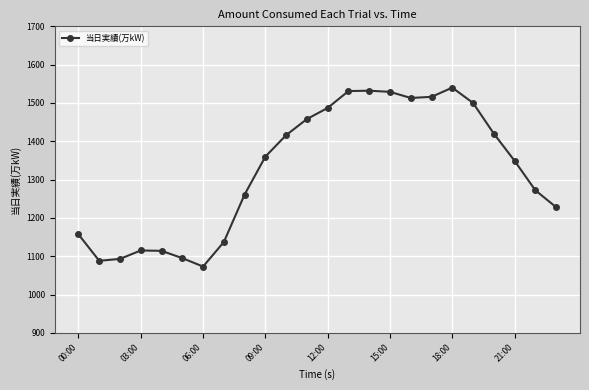

True or false: there are more than 2 points higher than both neighbors.

True